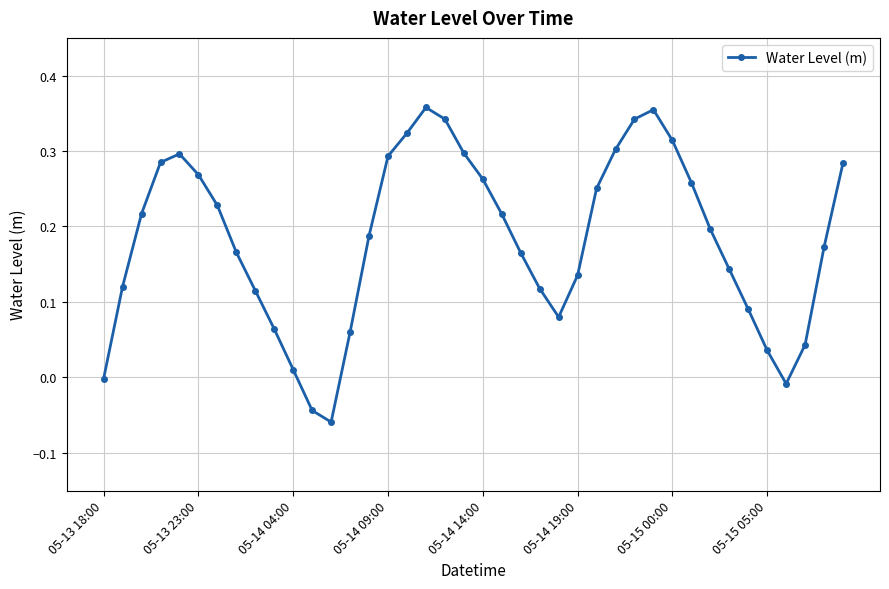

What is the sum of all values?

7.3